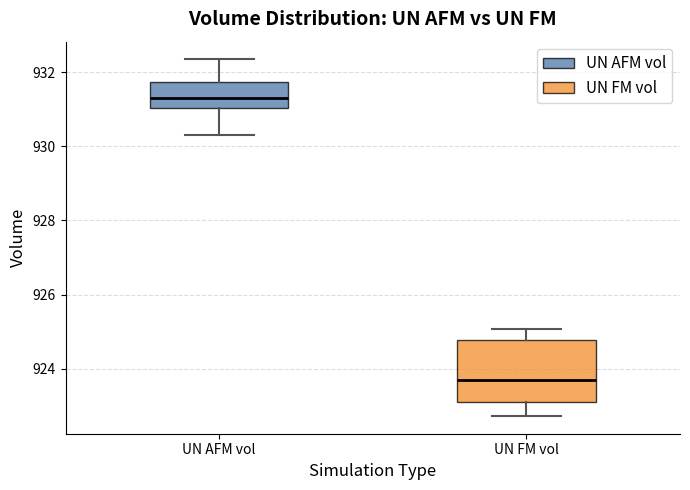

Where does the upper whisker of the box for UN FM vol end on the y-axis? The values are not printed on the chart, so give them approximately, as read against the axis.

925.0